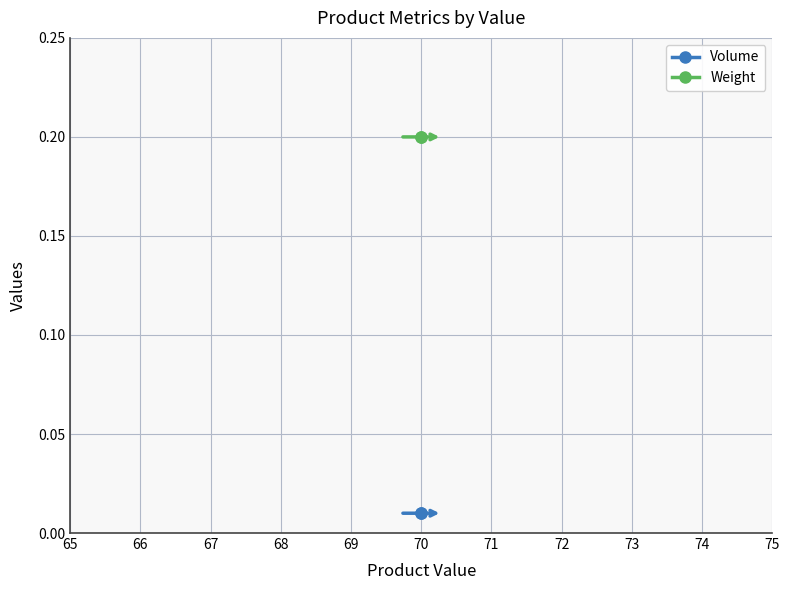

What are all the series names shown in the legend?

Volume, Weight